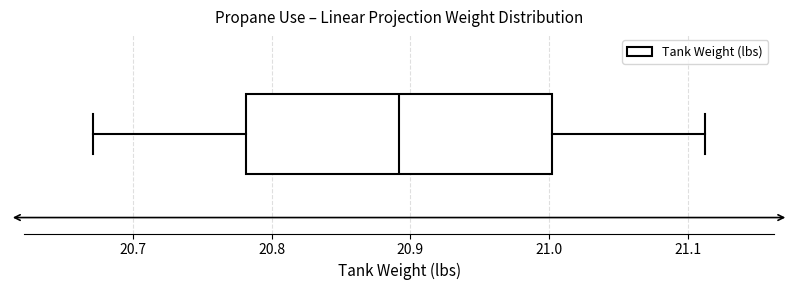

Read this box plot against the x-axis: the position of the median line, the range covered by the box, and the ends of both whiskers. The values are not printed on the chart, so give them approximately, as read against the axis.

median 20.89, box 20.78 to 21.00, whiskers 20.67 to 21.11